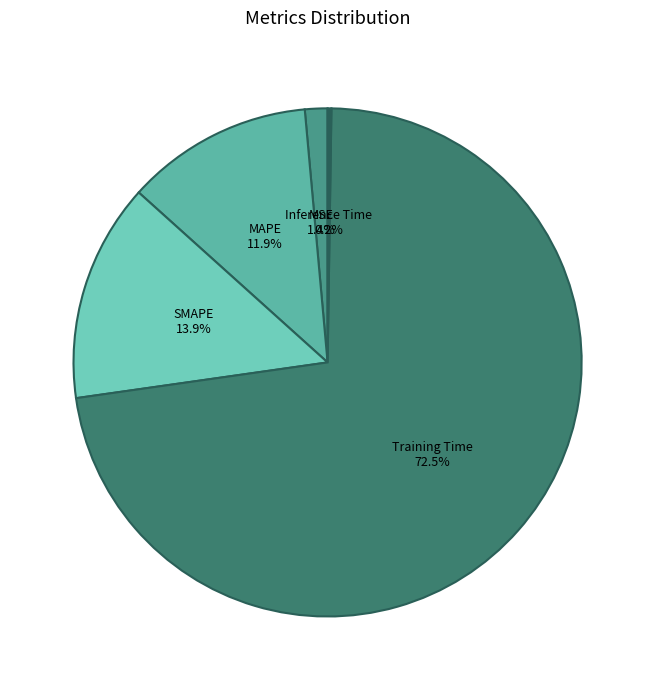

Do SMAPE and Training Time together represent more than half of the pie?

Yes